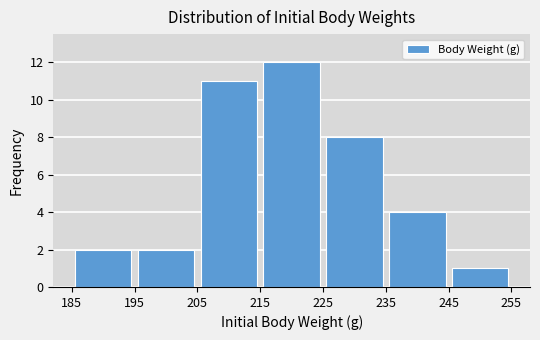

Reading left to right, list every bar in this chart as the range it spans on the x-axis followed by its height. The values are not printed on the chart, so give them approximately, as read against the axis.

185 to 195: 2
195 to 205: 2
205 to 215: 11
215 to 225: 12
225 to 235: 8
235 to 245: 4
245 to 255: 1